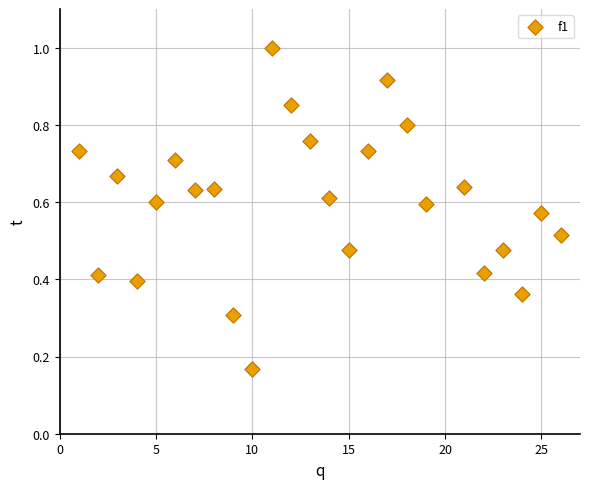

What is the range of X values (max minus min)?

25.0